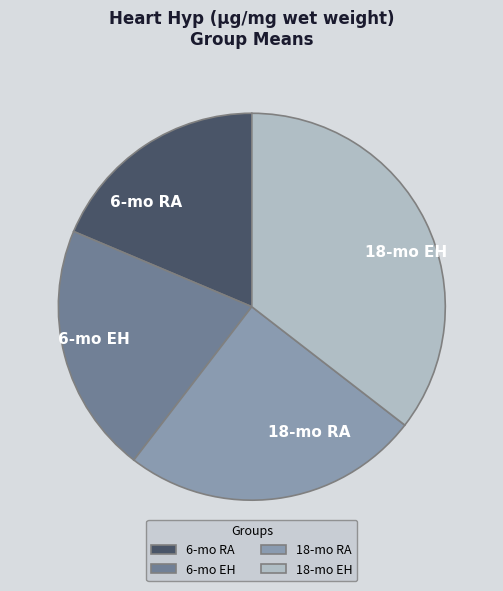

How many segments does this pie chart have?

4